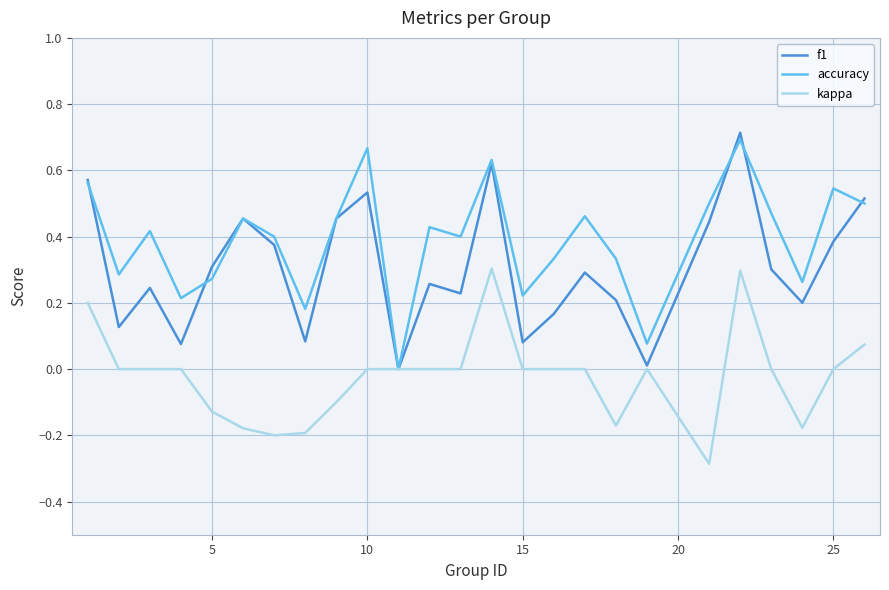

Rank the series by their average value, from highest to lowest.

accuracy, f1, kappa